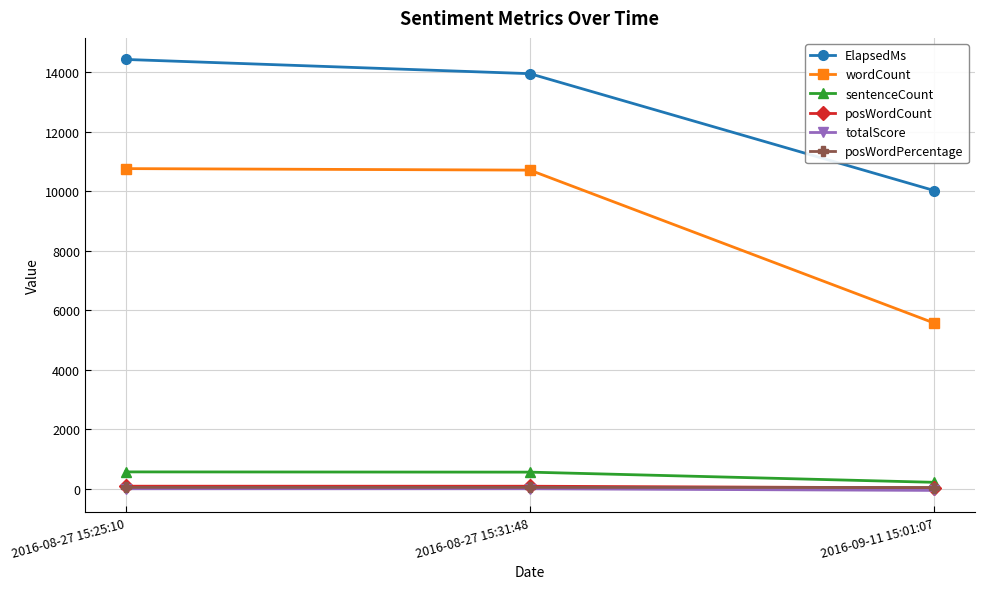

Is the value of wordCount at 2016-08-27 15:25:10 greater than the value of totalScore at 2016-08-27 15:31:48?

Yes